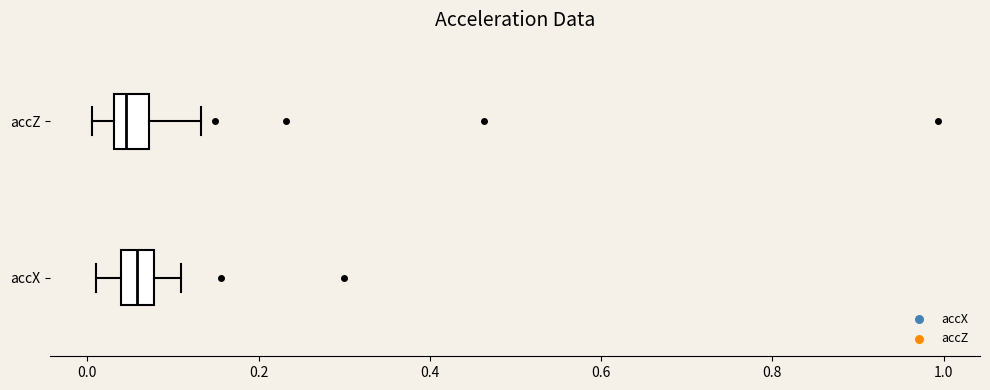

Reading bottom to top, read every box against the x-axis: the position of its median line, the range the box covers, and the ends of its whiskers. The values are not printed on the chart, so give them approximately, as read against the axis.

accX: median 0.06, box 0.04 to 0.08, whiskers 0.00 to 0.10
accZ: median 0.04 (just right of the box's left edge), box 0.04 to 0.08, whiskers 0.00 to 0.14